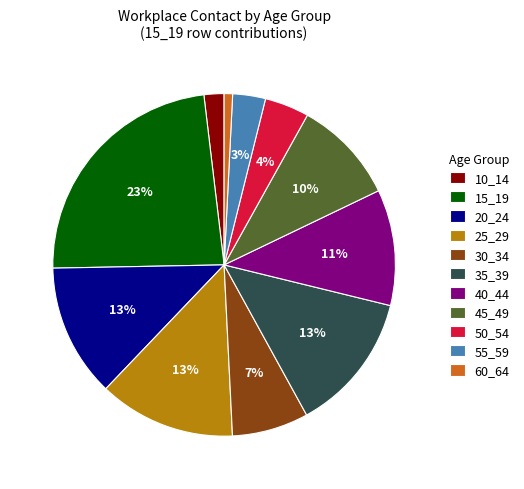

How many slices are in this pie chart?

11